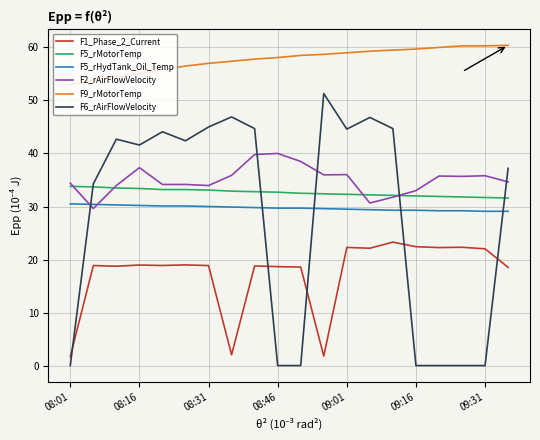

Is this an area chart (filled region under the line)?

No